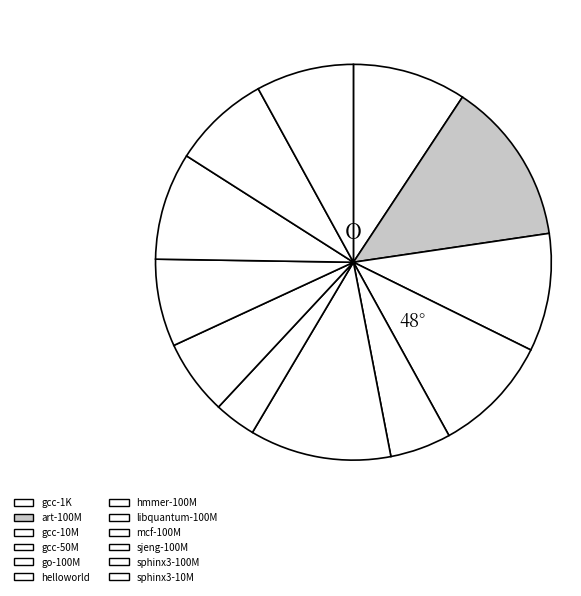

Does go-100M represent more than half of the total?

No